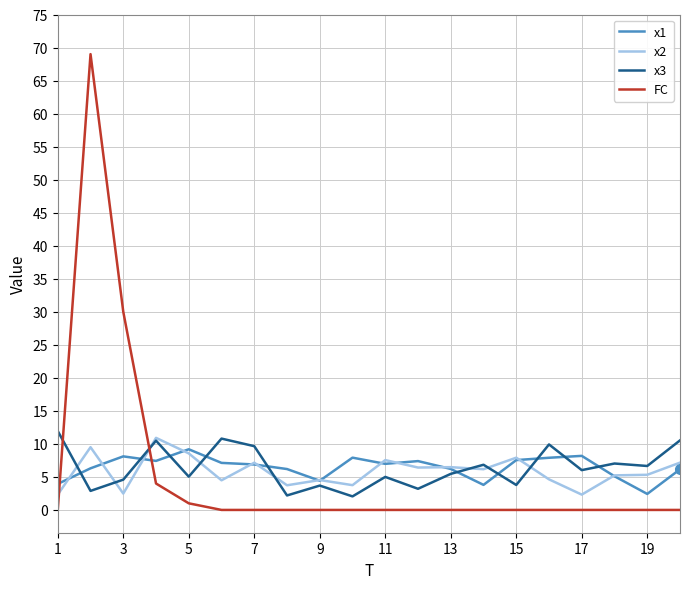

Which series has the largest range (max minus min)?

FC